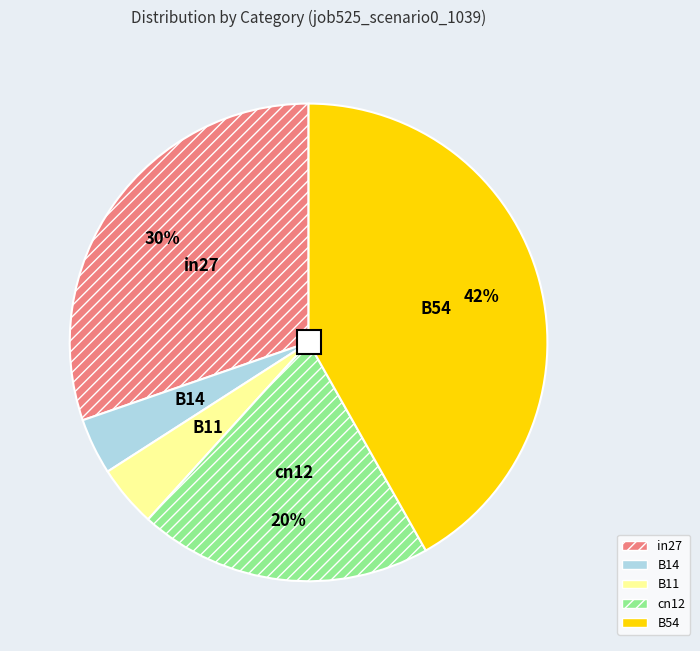

Does B14 account for over 50% of the chart?

No